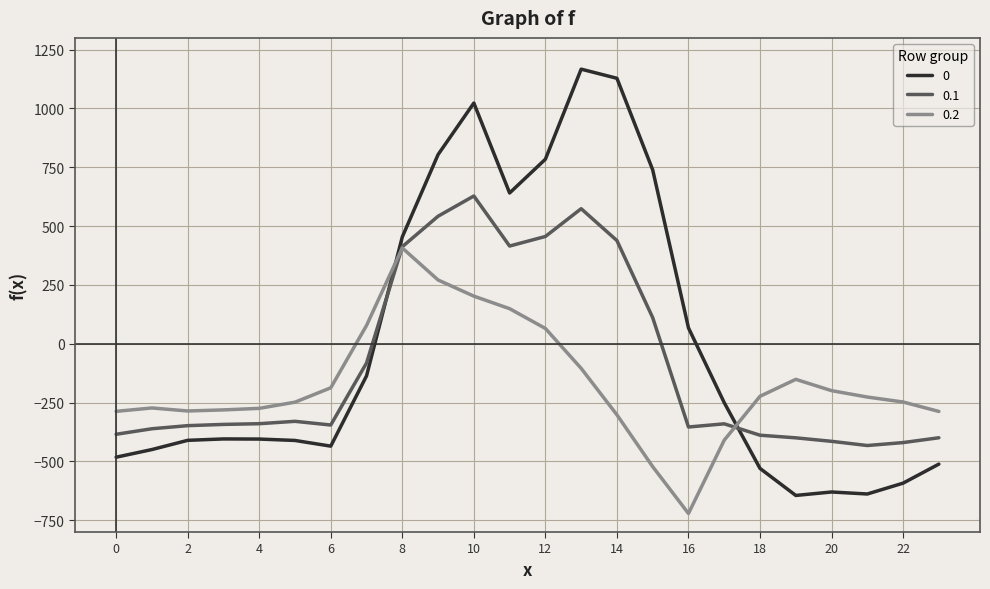

Rank the series by their maximum value, from lowest to highest.

0.2, 0.1, 0